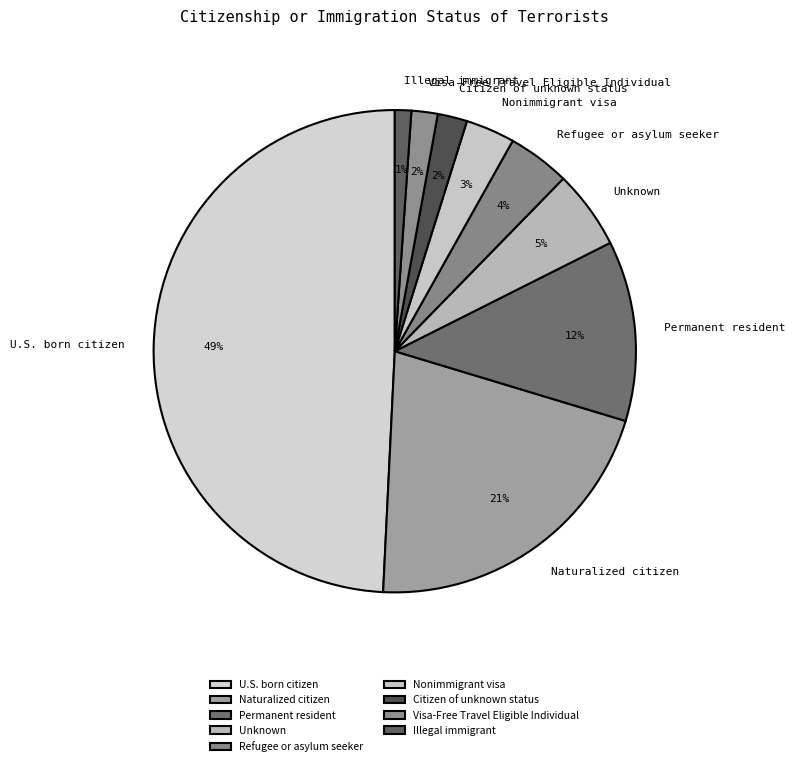

Which has a higher value, Visa-Free Travel Eligible Individual or U.S. born citizen?

U.S. born citizen